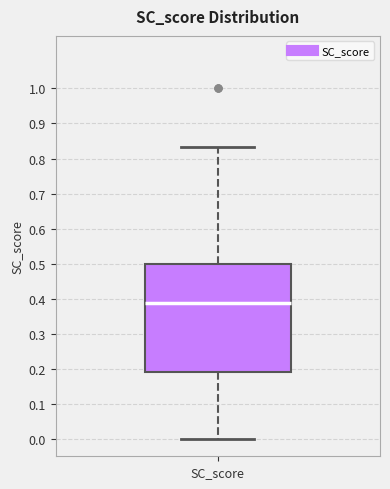

Where is the lower edge of the box for SC_score on the y-axis? The values are not printed on the chart, so give them approximately, as read against the axis.

0.19